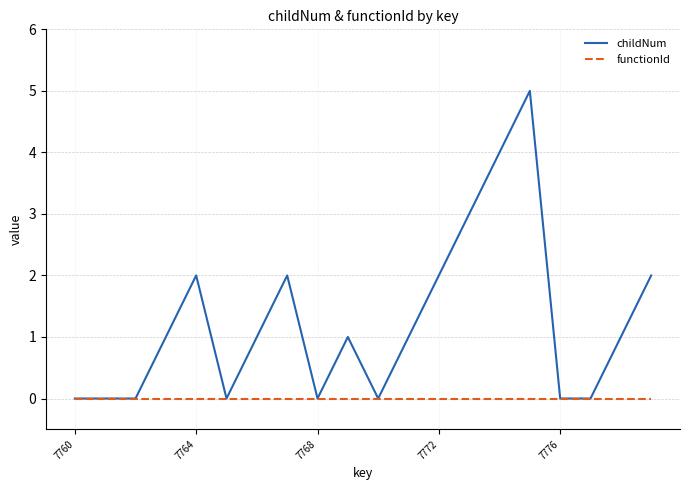

What is the maximum value shown in the chart?

5